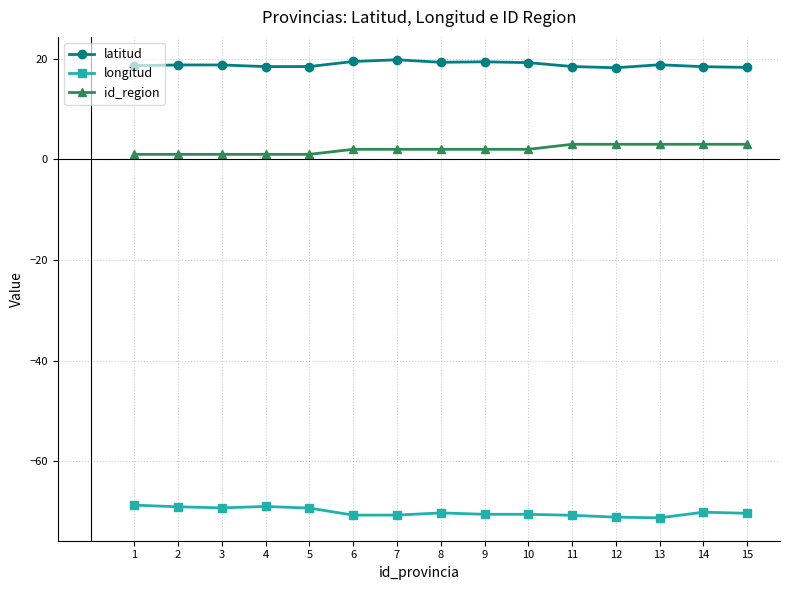

True or false: id_region and latitud cross at least once.

False